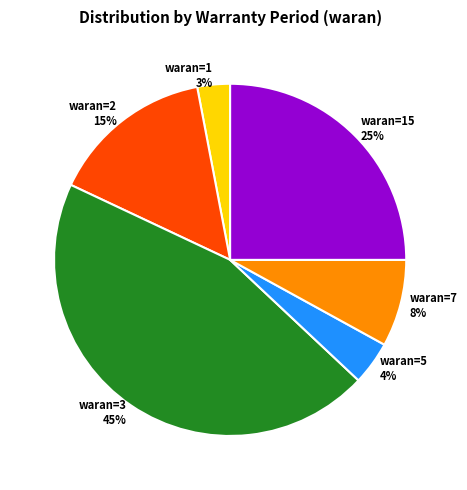

To the nearest percent, what is the average slice percentage?

17%